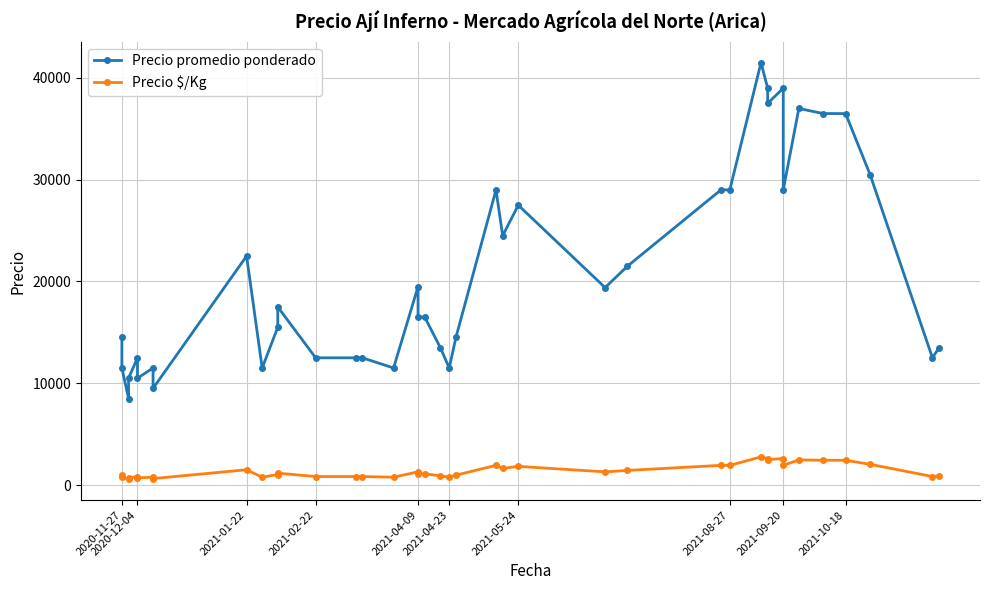

How many lines are shown in the chart?

2